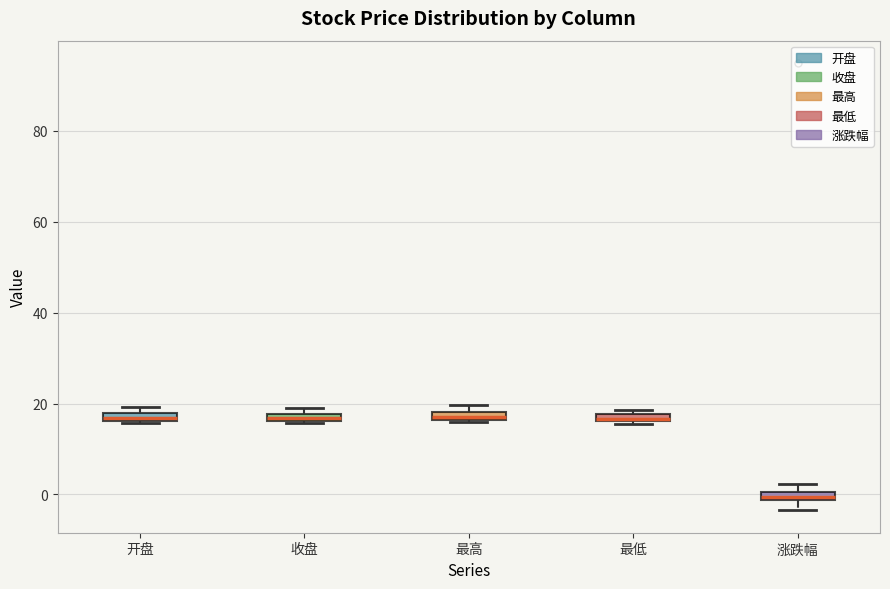

Where is the upper edge of the box for 开盘 on the y-axis? The values are not printed on the chart, so give them approximately, as read against the axis.

18